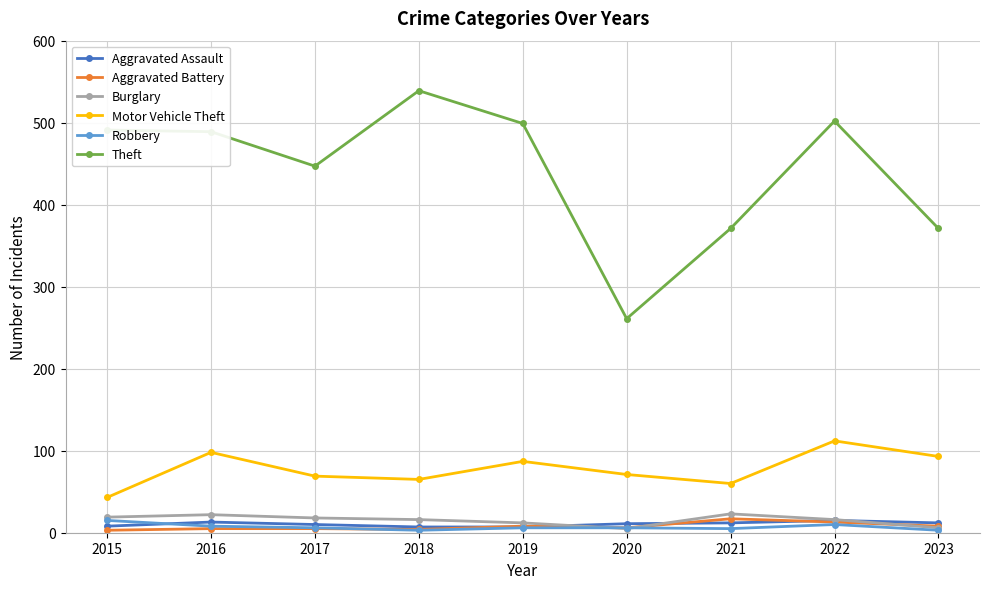

How many values in the Robbery series are below 6?

3